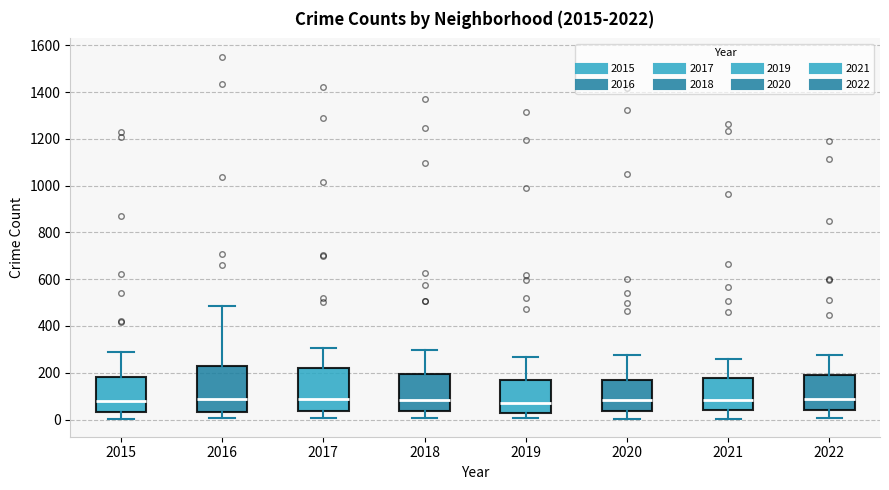

Reading left to right, transcribe this box plot: for each box, give where its median line is, the range the box spans, and where its two whiskers end, as read against the y-axis. The values are not printed on the chart, so give them approximately, as read against the axis.

2015: median 80, box 40 to 180, whiskers 0 to 300
2016: median 80, box 40 to 220, whiskers 0 to 480
2017: median 80, box 40 to 220, whiskers 0 to 300
2018: median 80, box 40 to 200, whiskers 0 to 300
2019: median 80, box 20 to 160, whiskers 0 to 260
2020: median 80, box 40 to 160, whiskers 0 to 280
2021: median 80, box 40 to 180, whiskers 0 to 260
2022: median 80, box 40 to 200, whiskers 0 to 280